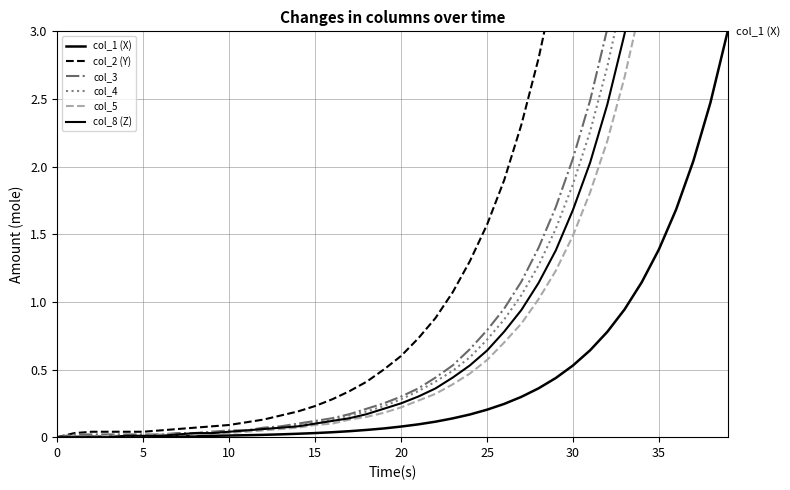

Rank the series at 27 from lowest to highest value.

col_1 (X), col_5, col_8 (Z), col_4, col_3, col_2 (Y)